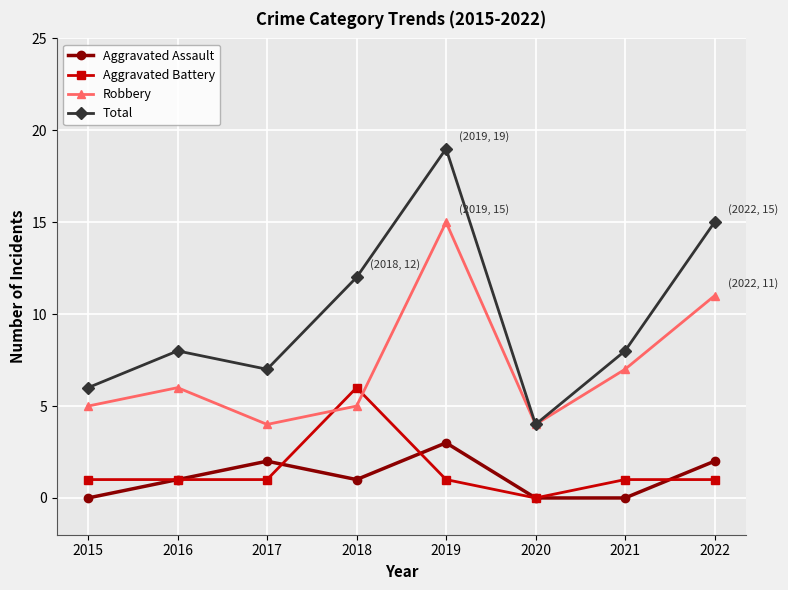

What value does the Total series have at 2016?

8